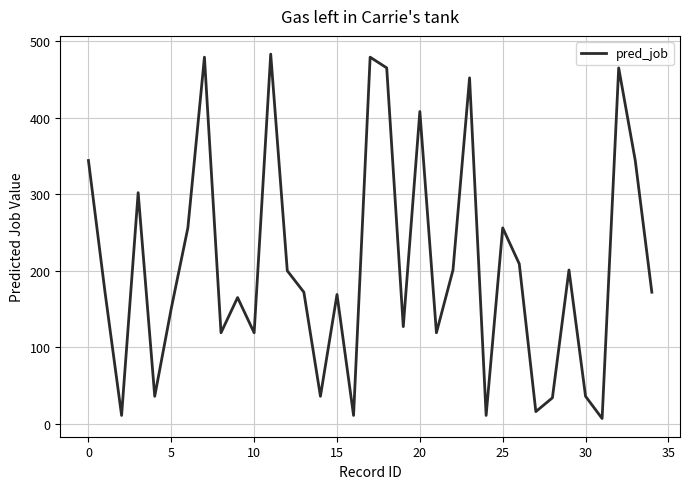

True or false: there are more than 0 points higher than both neighbors.

True